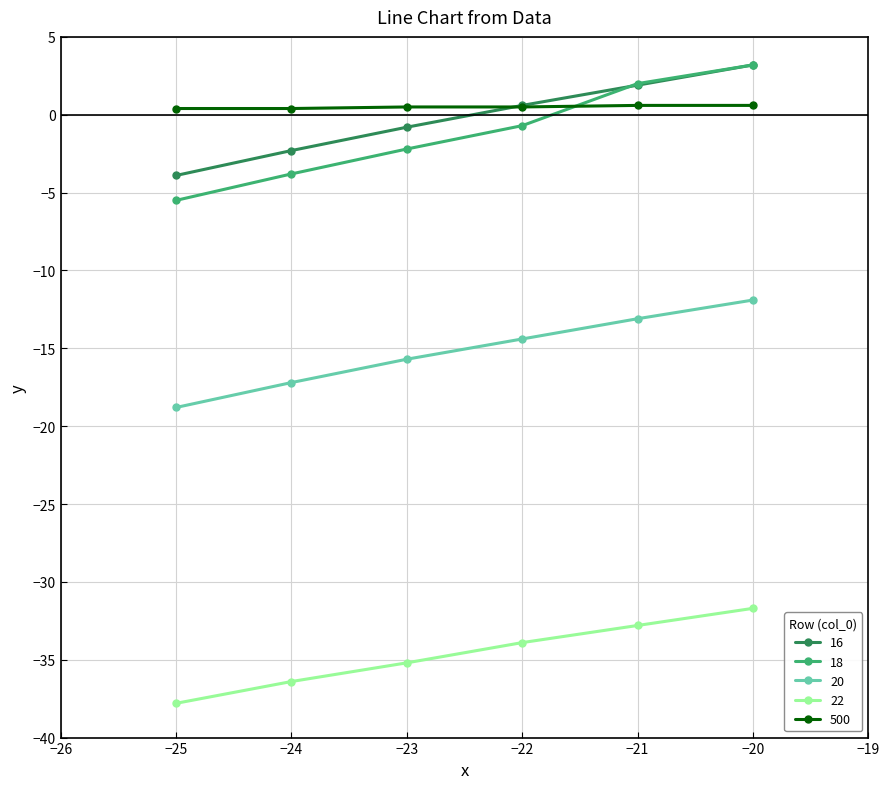

What is the minimum value for 22?

-37.8